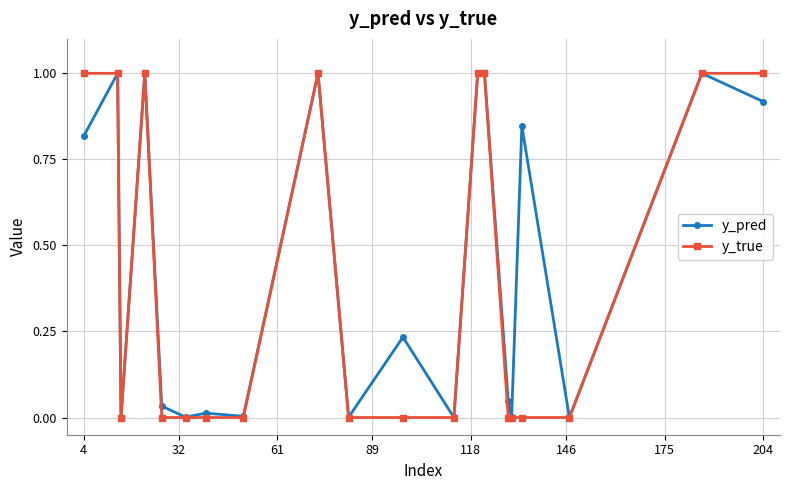

What is the maximum value for y_true?

1.0